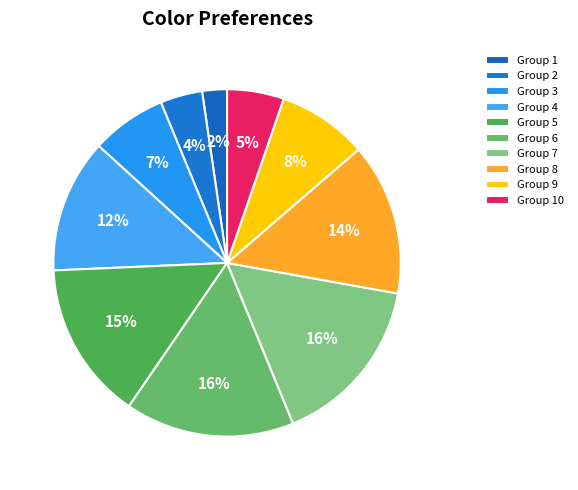

How many segments does this pie chart have?

10